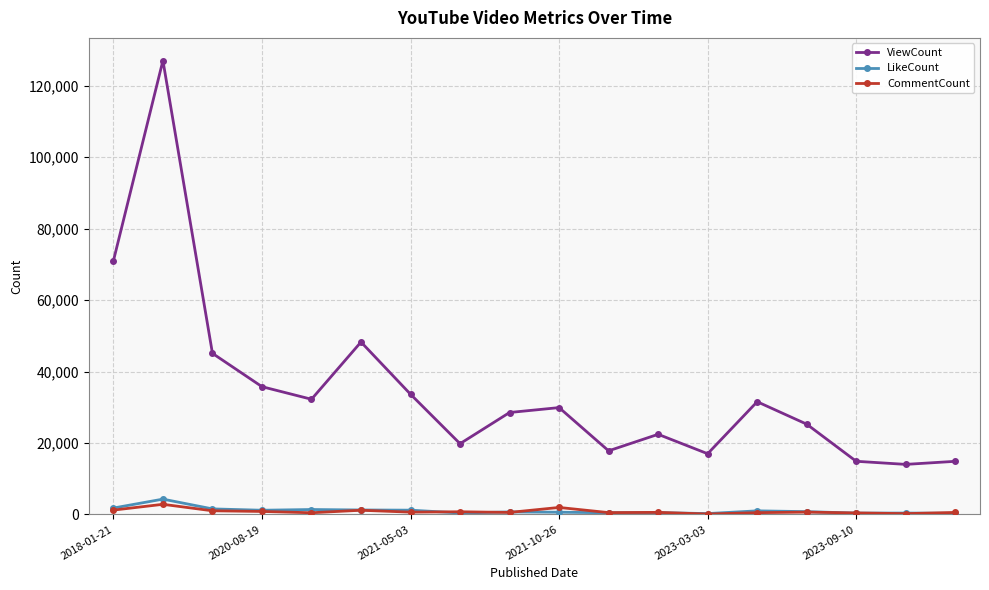

At how many categories does at least one series exceed 37386?

4